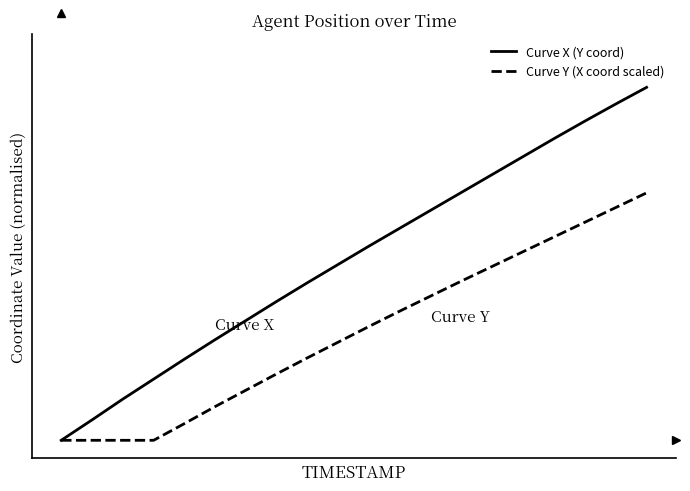

Does the chart have visible grid lines?

No